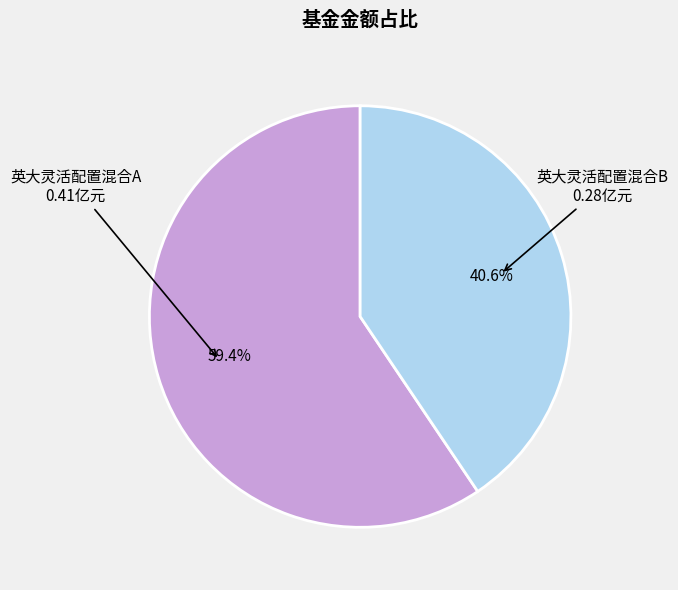

Is 英大灵活配置混合B the majority of the pie?

No